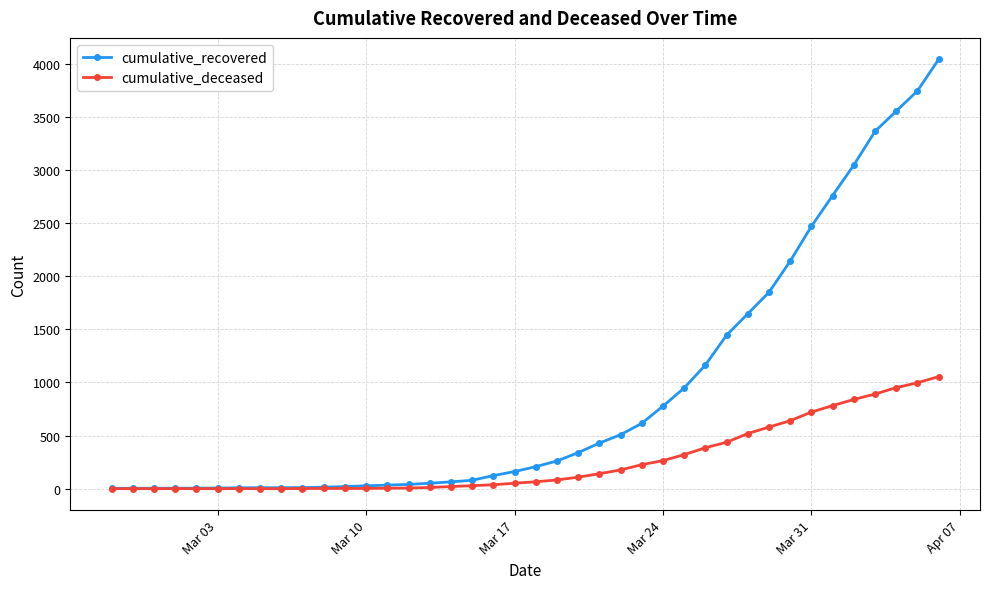

Which series has the largest total across all categories?

cumulative_recovered